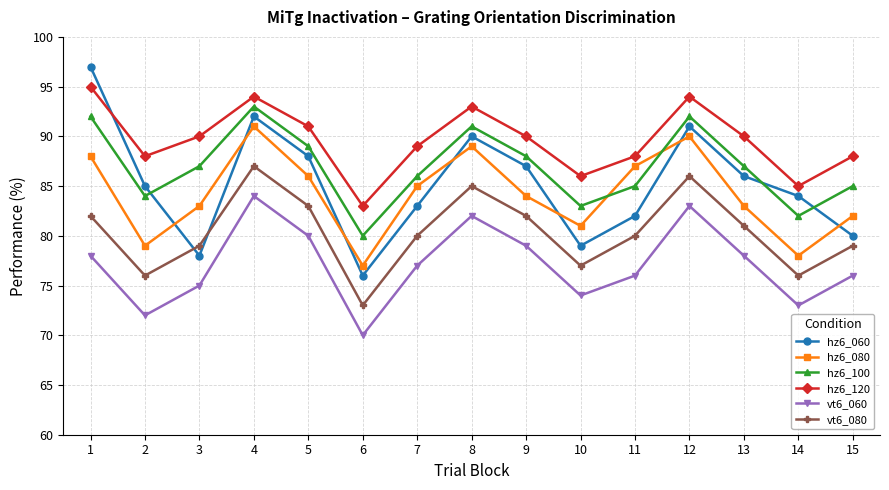

True or false: vt6_060 and vt6_080 intersect in this chart.

False